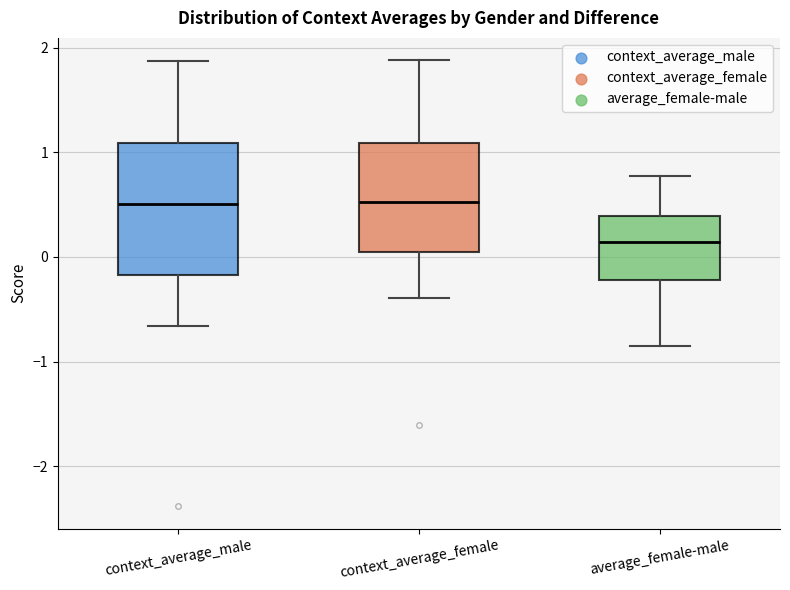

Where does the lower whisker of the box for context_average_male end on the y-axis? The values are not printed on the chart, so give them approximately, as read against the axis.

-0.7